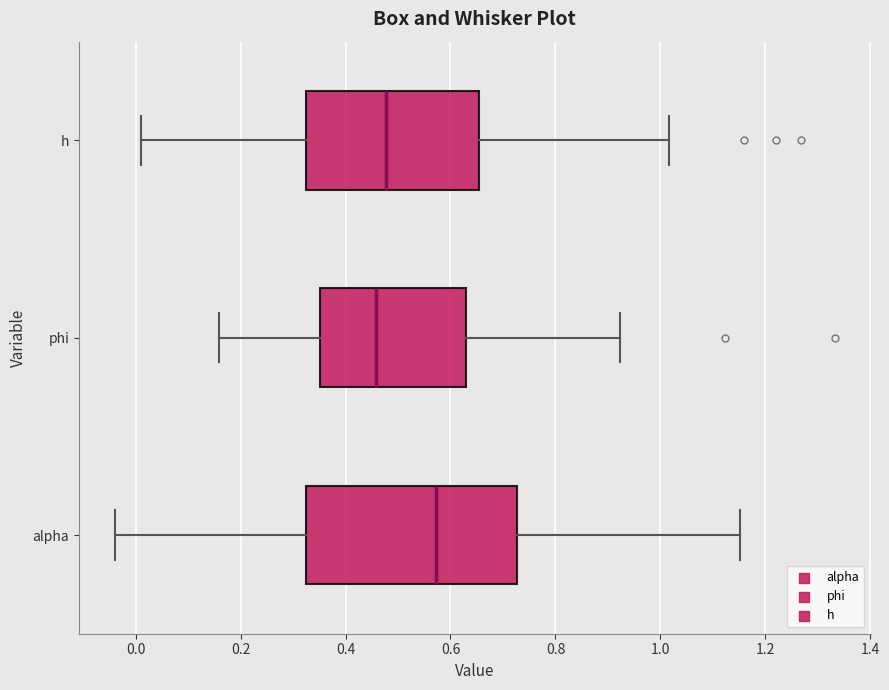

Reading bottom to top, transcribe this box plot: for each box, give where its median line is, the range the box spans, and where its two whiskers end, as read against the x-axis. The values are not printed on the chart, so give them approximately, as read against the axis.

alpha: median 0.58, box 0.32 to 0.72, whiskers -0.04 to 1.16
phi: median 0.46, box 0.36 to 0.64, whiskers 0.16 to 0.92
h: median 0.48, box 0.32 to 0.66, whiskers 0.02 to 1.02